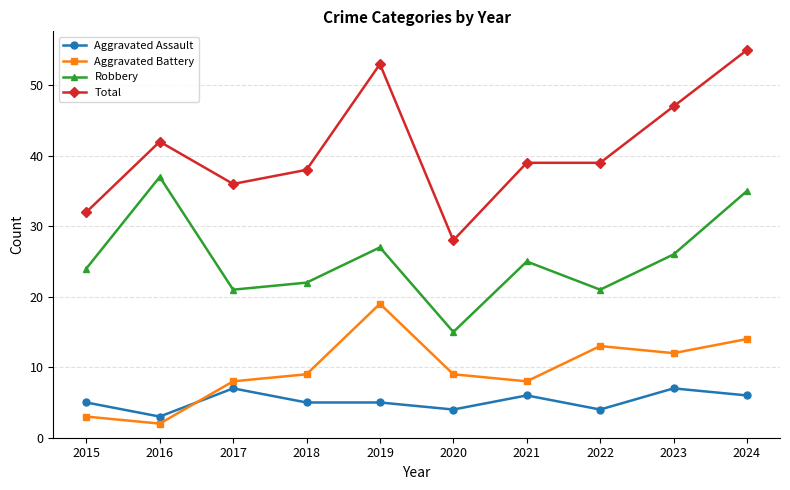

At which category is the sum across all series the highest?

2024